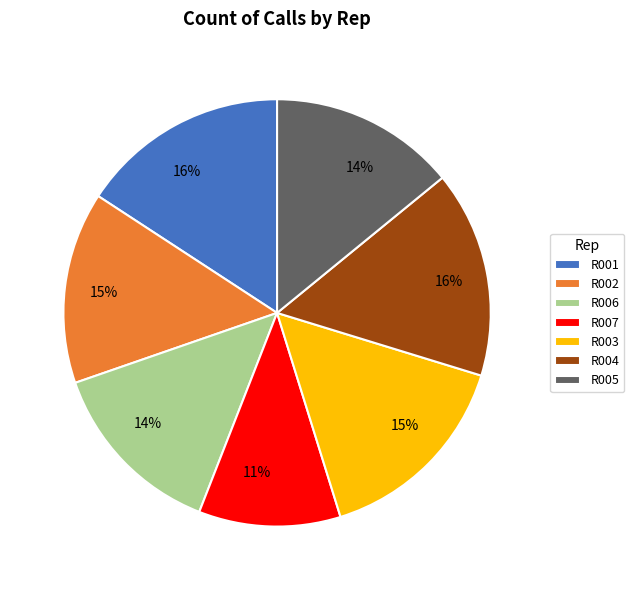

Which category has the smallest portion of the pie?

R007